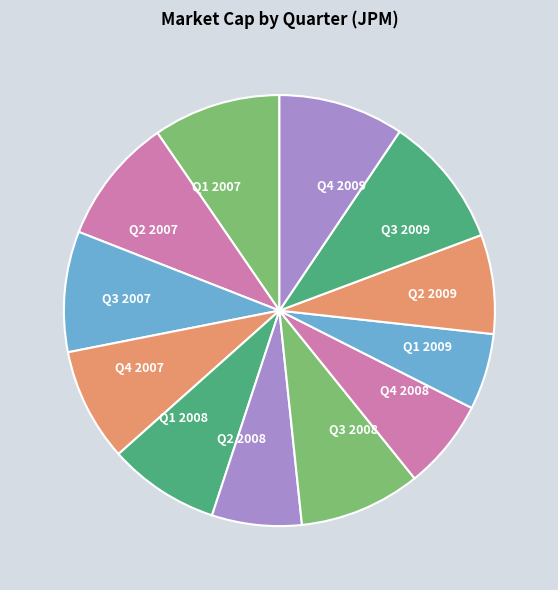

Is it true that Q2 2008 is 7% of the pie?

True